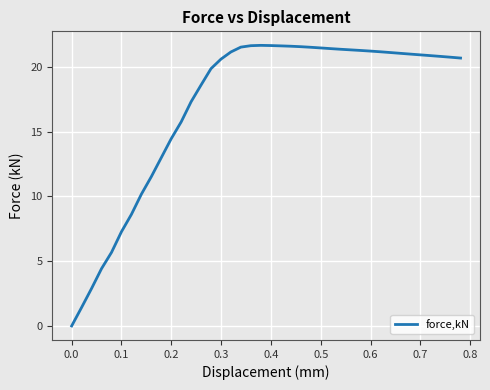

What is the difference between the second highest and second lowest values?

20.2